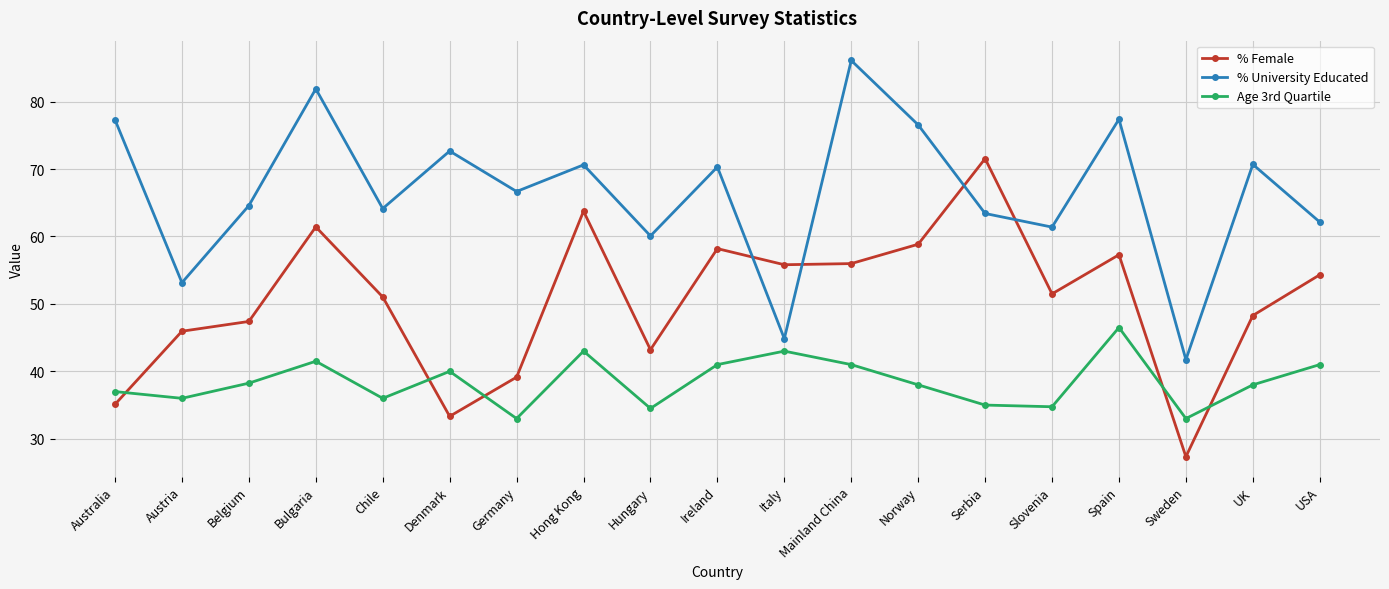

True or false: % University Educated and % Female cross at least once.

True